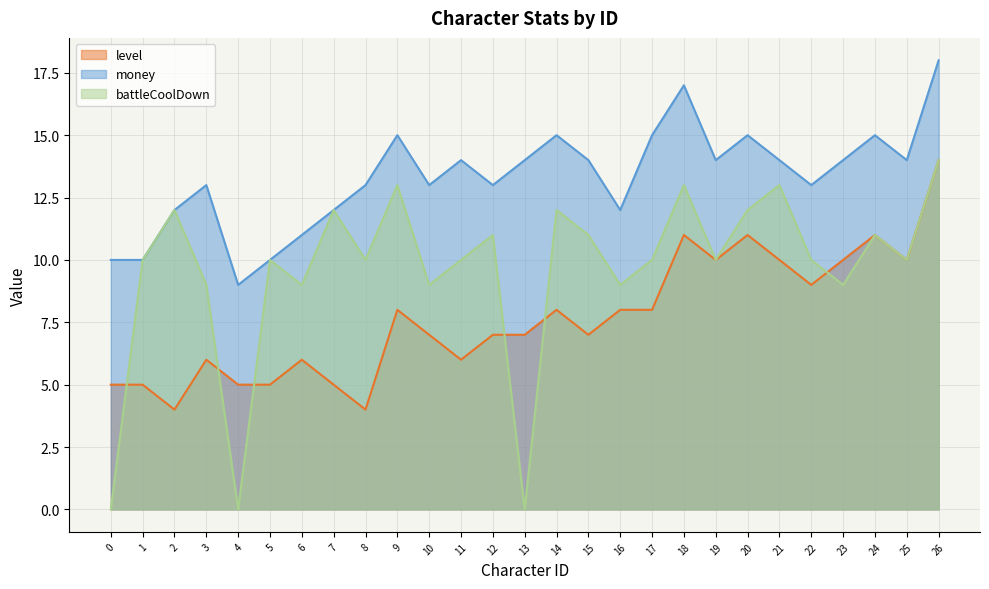

At 23, list the series in order from smallest to largest.

battleCoolDown, level, money